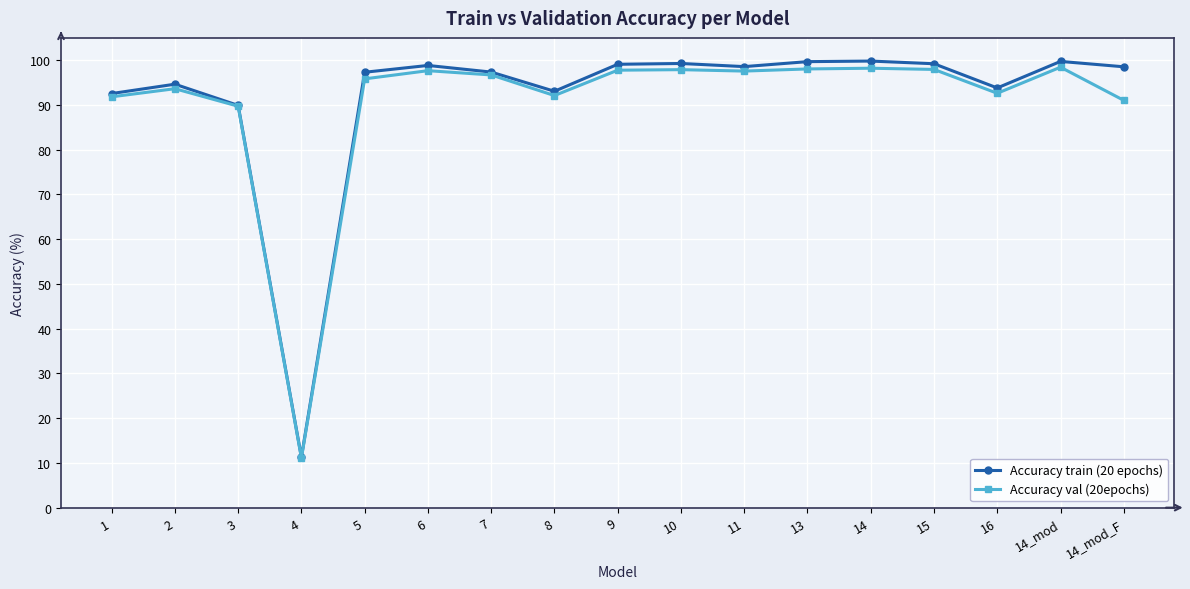

At how many categories does at least one series exceed 86?

16